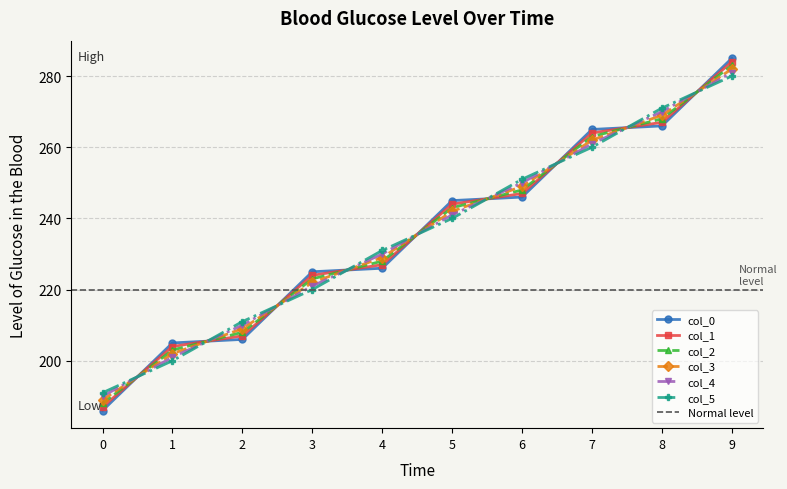

True or false: col_4 has more than 1 points higher than both neighbors.

False